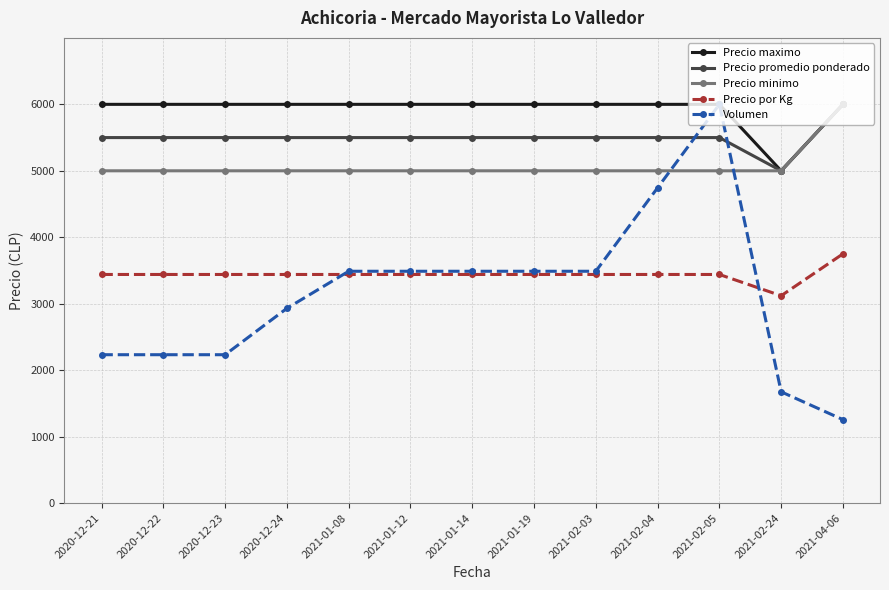

Which series has the widest spread of values?

Volumen